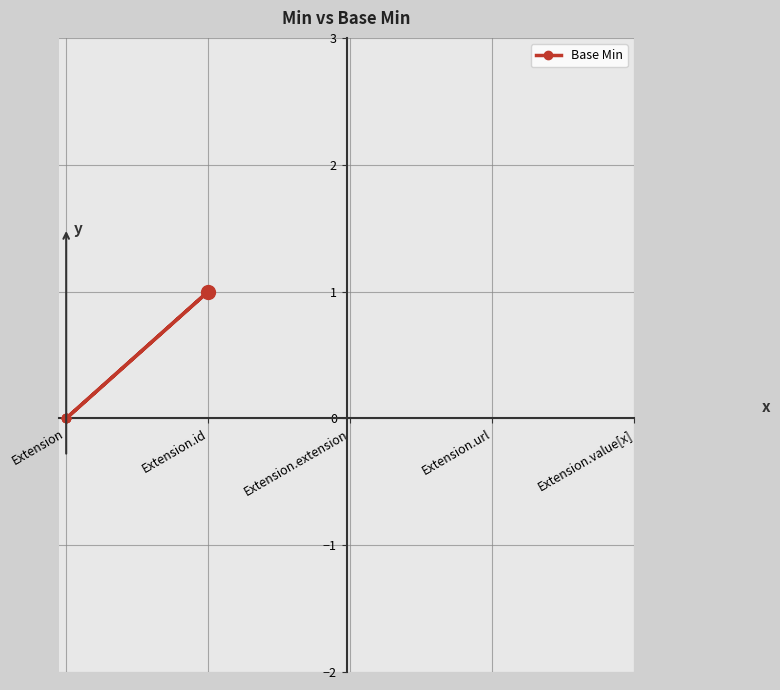

True or false: there are more than 1 points higher than both neighbors.

False